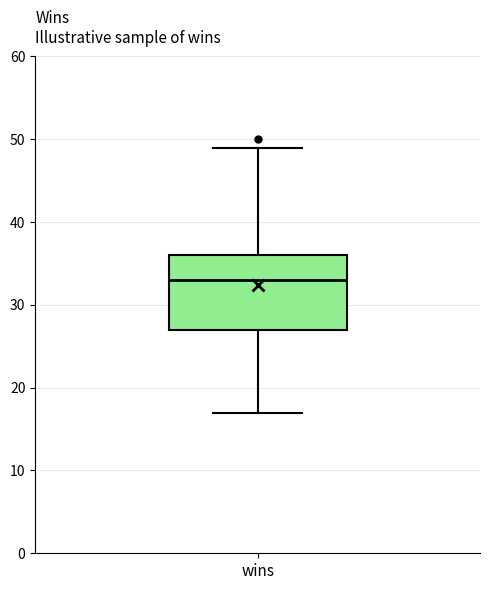

Read this box plot against the y-axis: the position of the median line, the range covered by the box, and the ends of both whiskers. The values are not printed on the chart, so give them approximately, as read against the axis.

median 33, box 27 to 36, whiskers 17 to 49